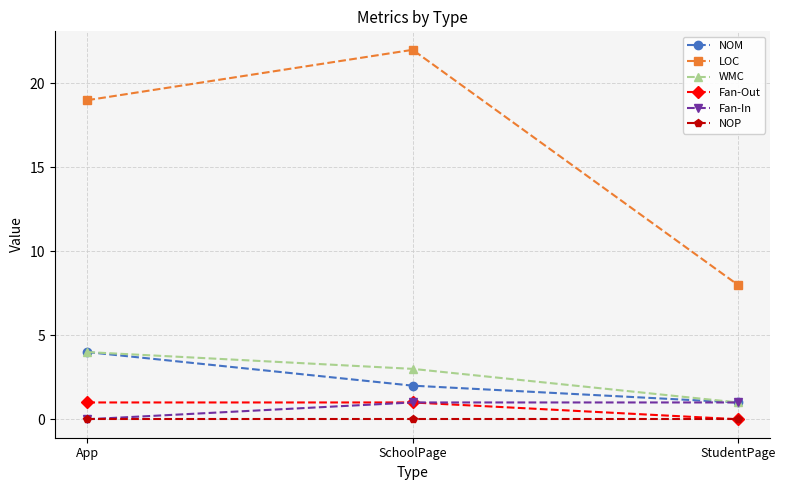

What are all the series names shown in the legend?

NOM, LOC, WMC, Fan-Out, Fan-In, NOP